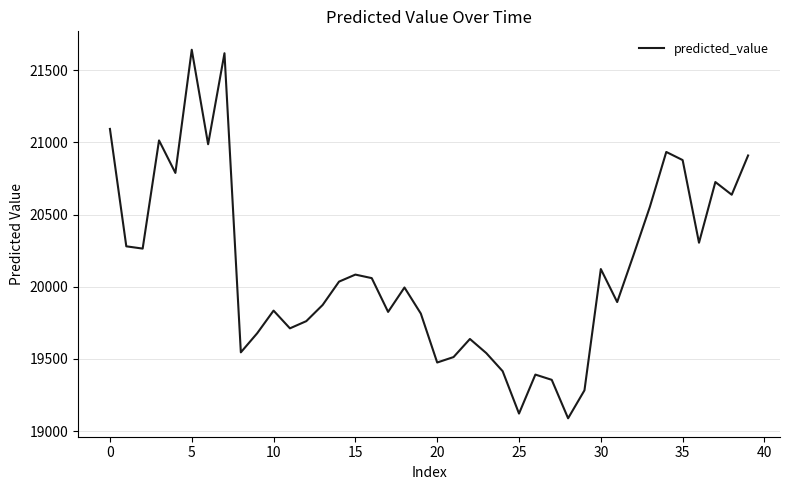

What is the maximum value shown in the chart?

21642.6